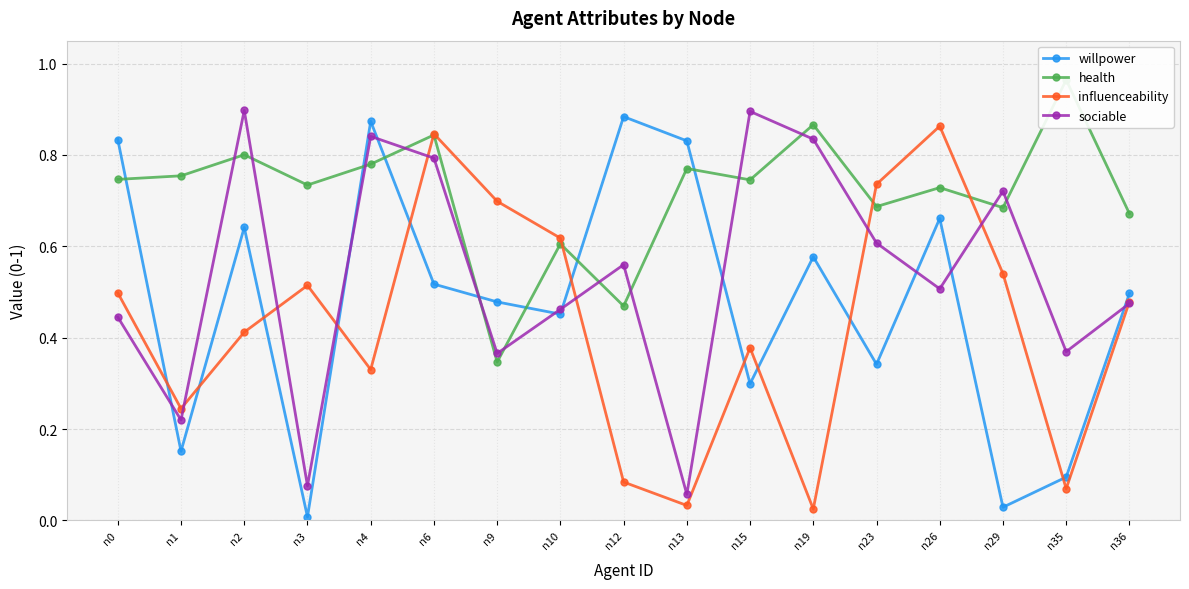

What is the sum of all influenceability values?

7.4